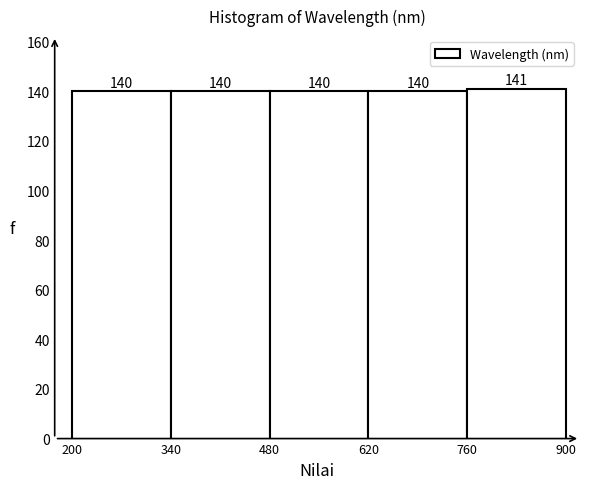

Reading left to right, transcribe this chart: for each bar, give the range it covers on the x-axis and its height.

200 to 340: 140
340 to 480: 140
480 to 620: 140
620 to 760: 140
760 to 900: 141